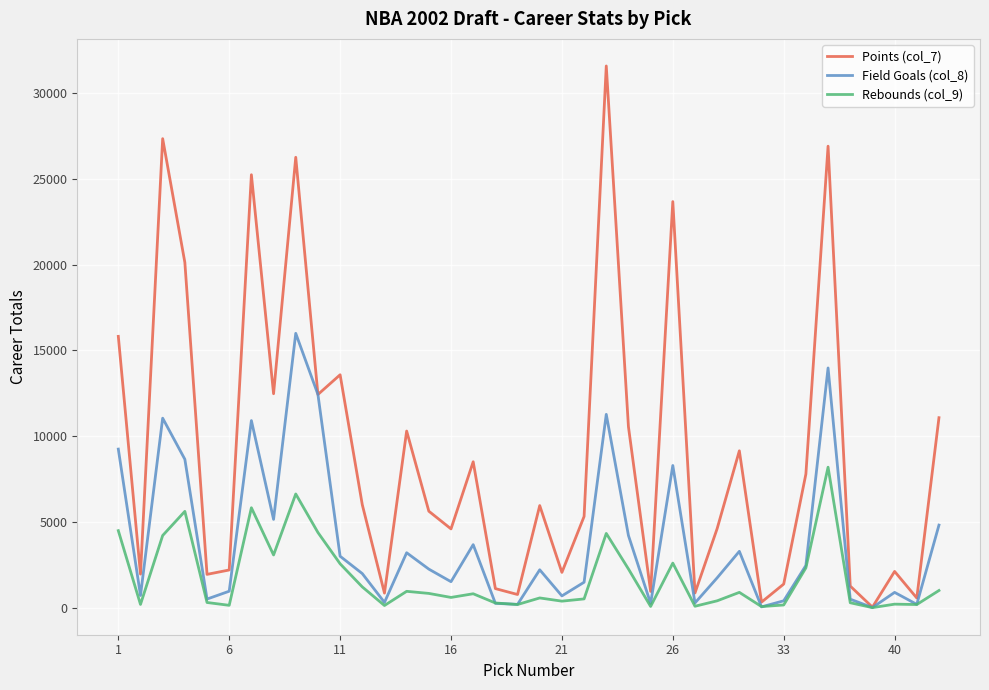

List the series in order of their overall mean, lowest first.

Rebounds (col_9), Field Goals (col_8), Points (col_7)